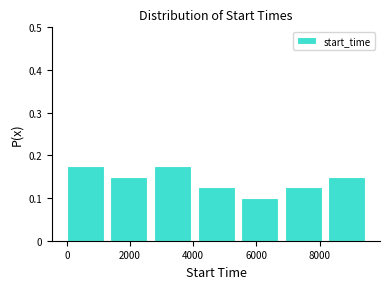

Reading left to right, transcribe this chart: for each bar, give the range it covers on the x-axis and its height. Neither the bar edges nor the heights are printed on the chart, so give them approximately, as read against the axes.

0 to 1400: 0.18
1400 to 2800: 0.15
2800 to 4200: 0.18
4200 to 5600: 0.13
5600 to 6800: 0.10
6800 to 8200: 0.13
8200 to 9600: 0.15